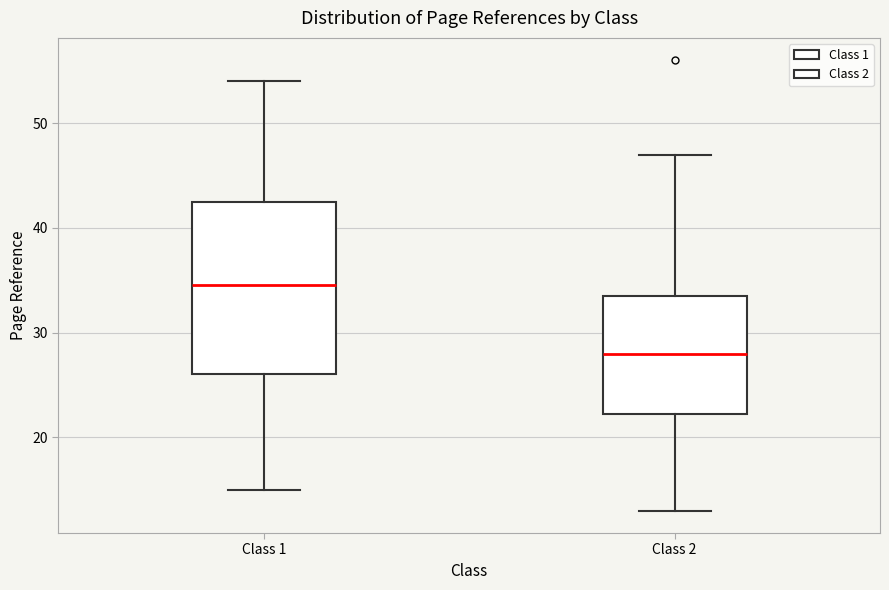

Which box is the tallest, from its lower edge to its upper edge?

Class 1